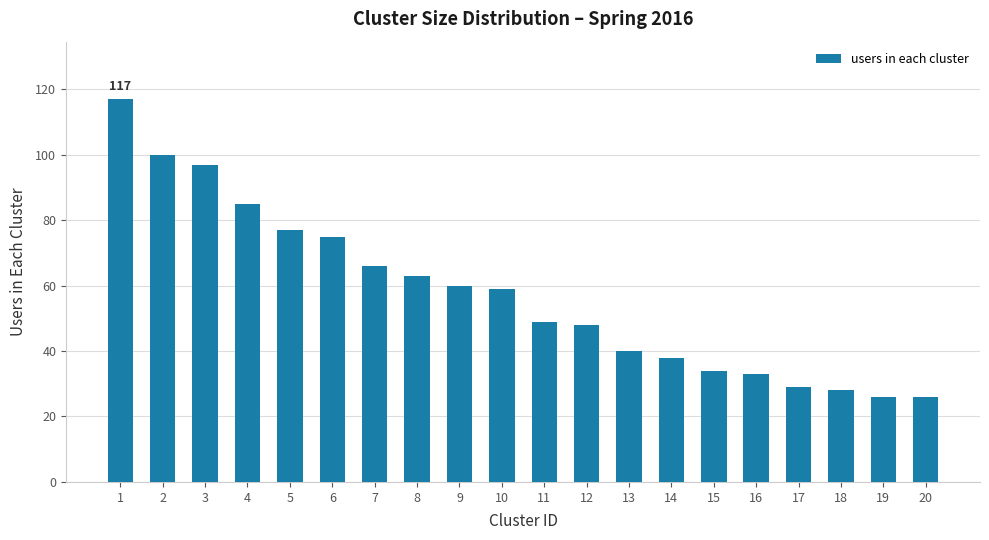

How many data points does each series have?

20